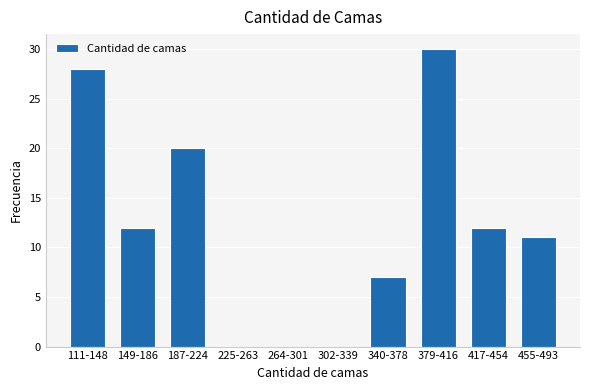

Reading left to right, transcribe all the data shown in this chart.

111-148=28	149-186=12	187-224=20	225-263=0	264-301=0	302-339=0	340-378=7	379-416=30	417-454=12	455-493=11